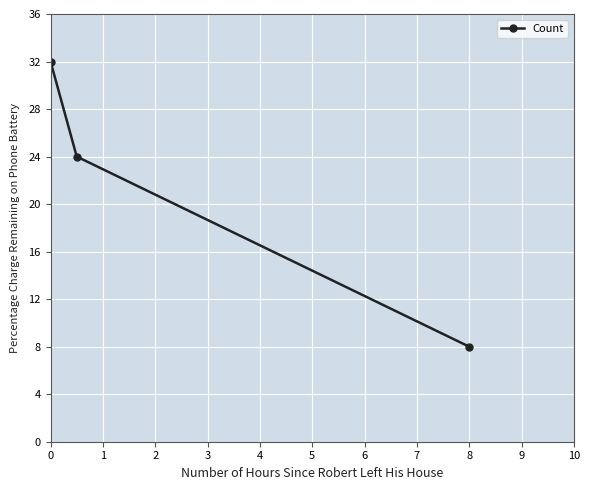

Reading left to right, list all the values displayed in this chart.

32	24	8